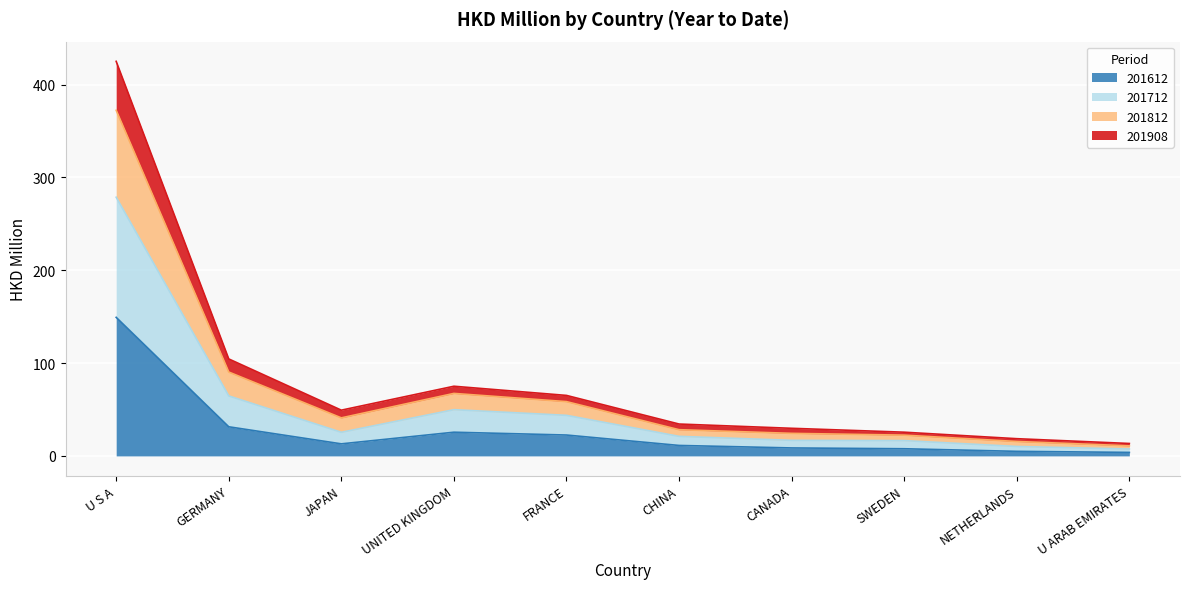

What position from the left is FRANCE?

5